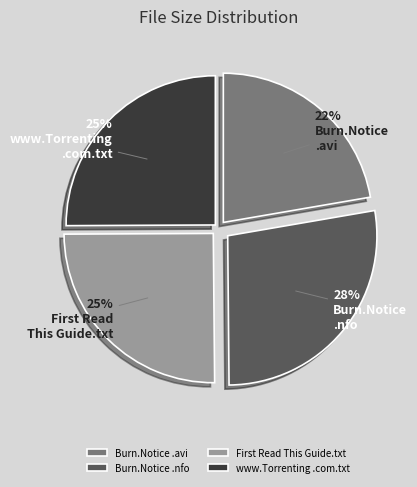

How many segments does this pie chart have?

4